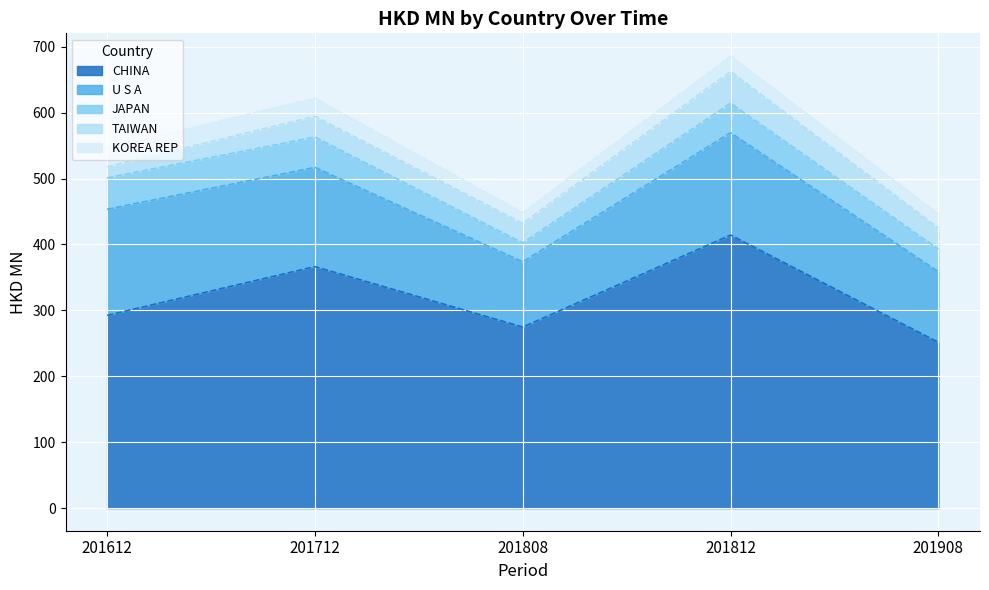

Rank the series at 201812 from highest to lowest value.

CHINA, U S A, TAIWAN, JAPAN, KOREA REP